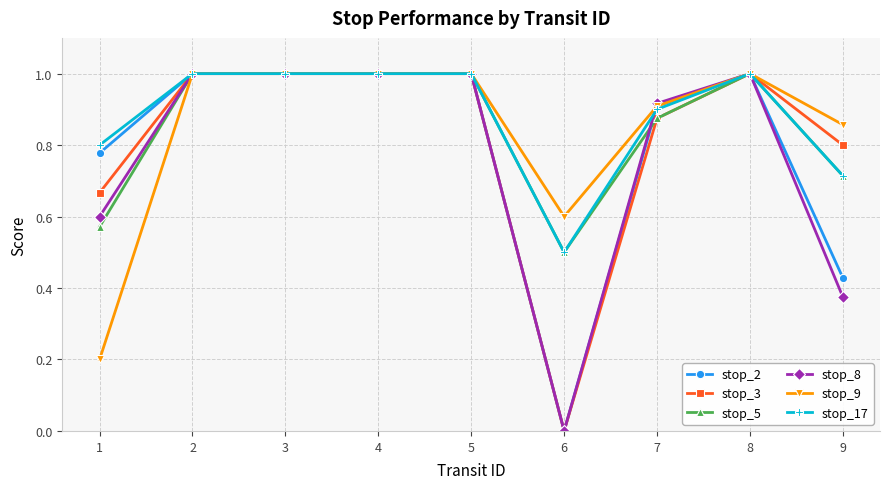

Between 1 and 7, which series saw the biggest shift?

stop_9